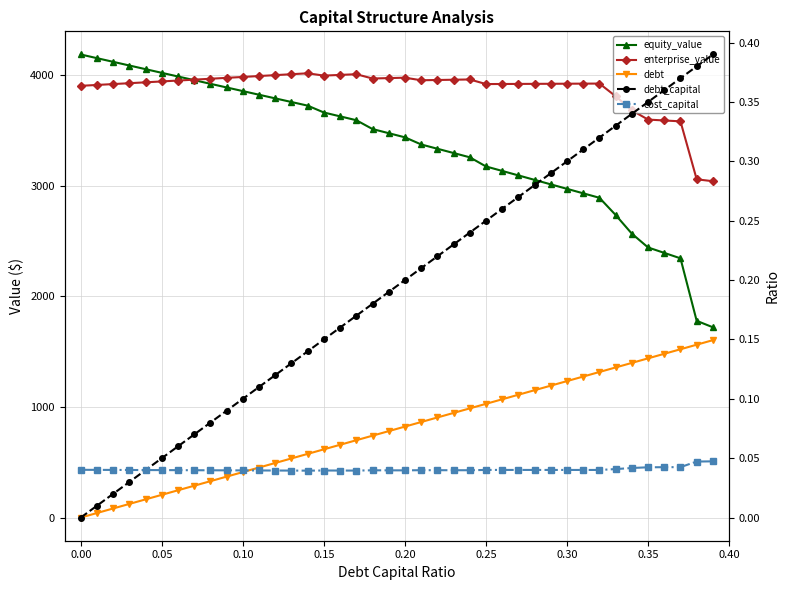

True or false: enterprise_value and debt_capital intersect in this chart.

False